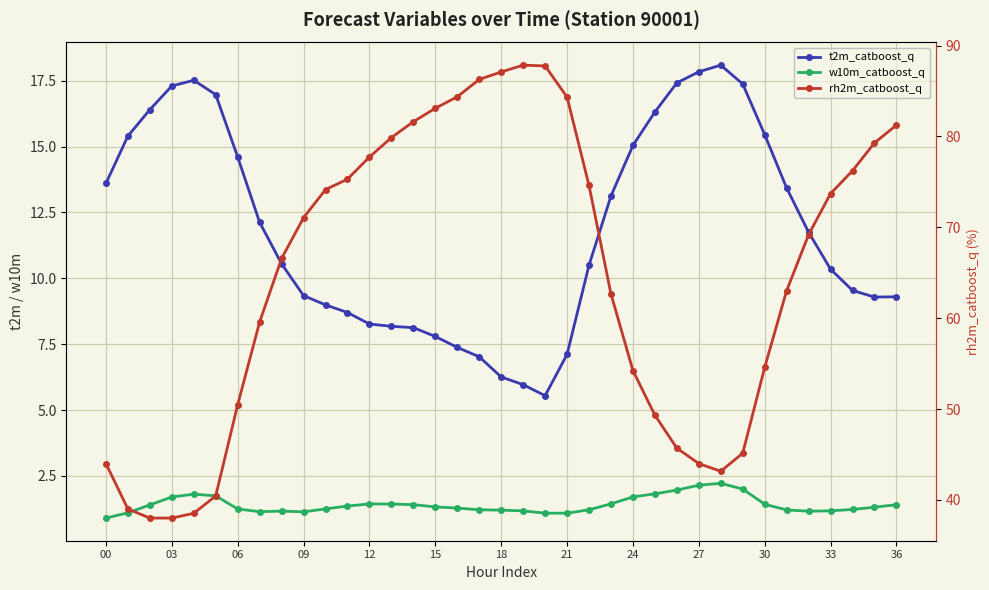

What is the difference between the maximum and minimum values in the t2m_catboost_q series?

12.5